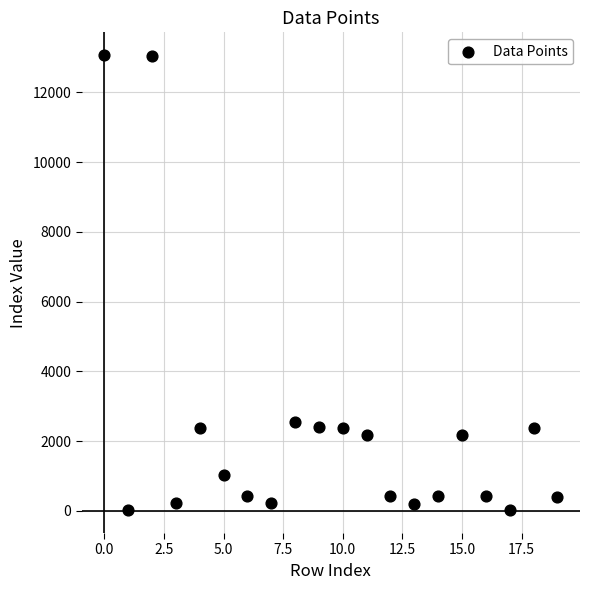

What Y value in the scatter plot is closest to 6544?

2544